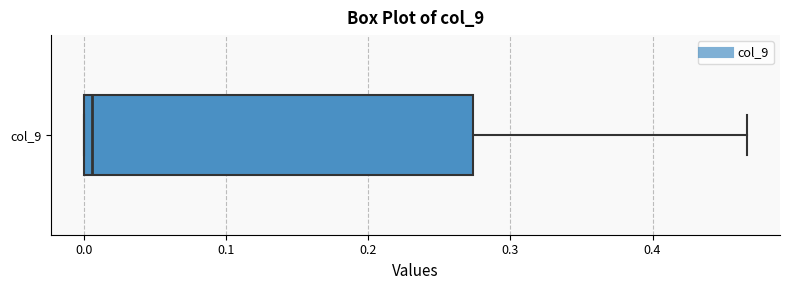

Read this box plot against the x-axis: the position of the median line, the range covered by the box, and the ends of both whiskers. The values are not printed on the chart, so give them approximately, as read against the axis.

median 0.01, box 0.00 to 0.27, whiskers 0.00 to 0.47